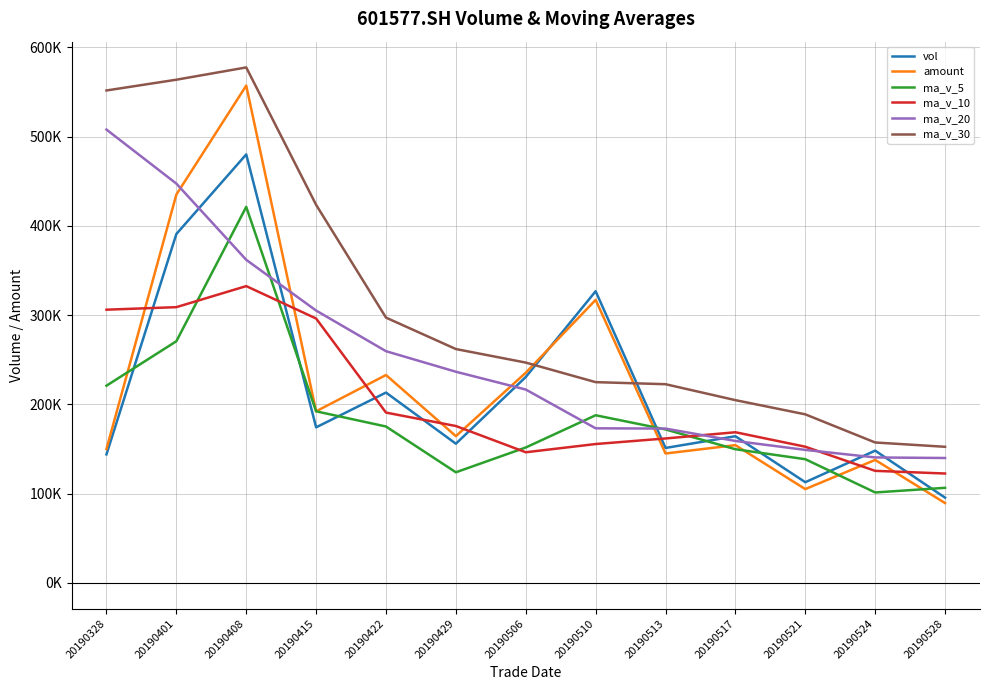

What are all the series names shown in the legend?

vol, amount, ma_v_5, ma_v_10, ma_v_20, ma_v_30